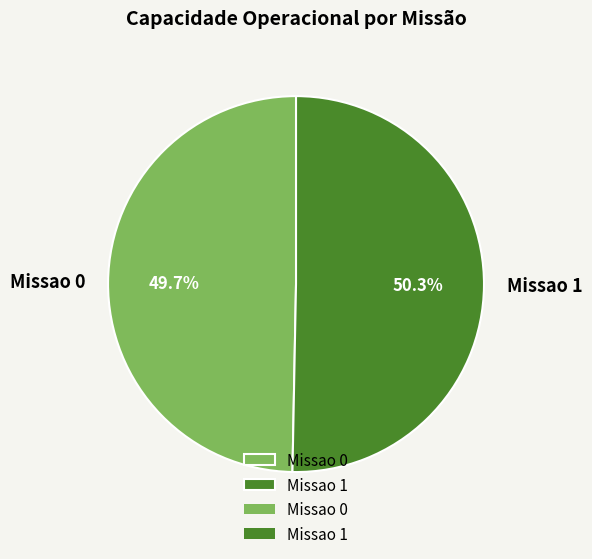

What is the smallest slice in the pie chart?

Missao 0